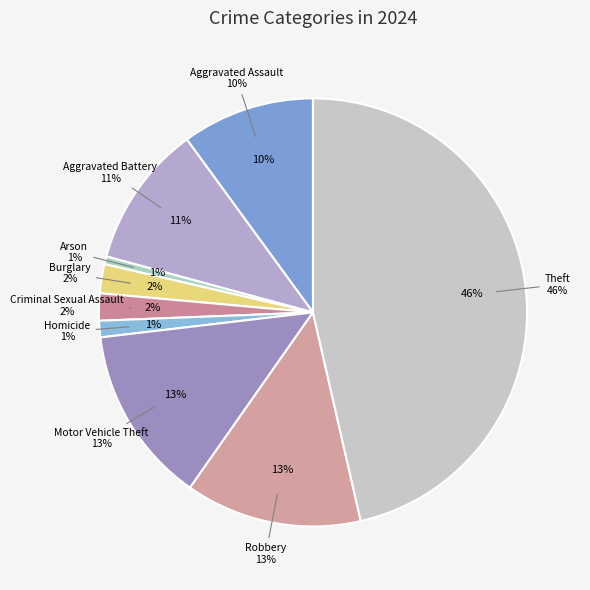

To the nearest percent, what is the average slice percentage?

11%